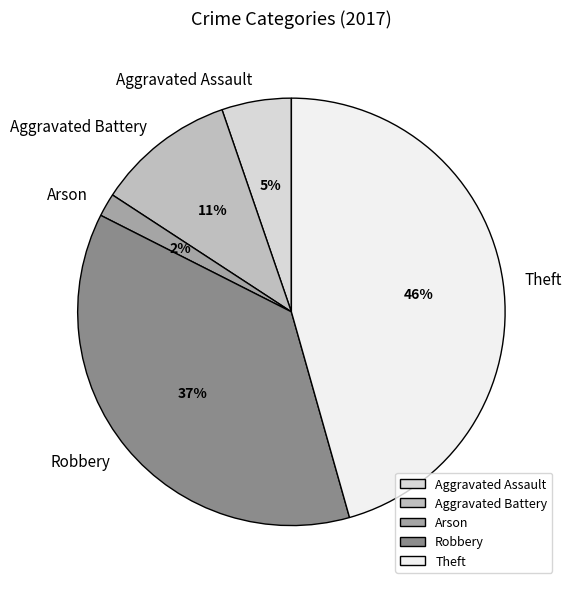

Which has a higher value, Robbery or Aggravated Assault?

Robbery